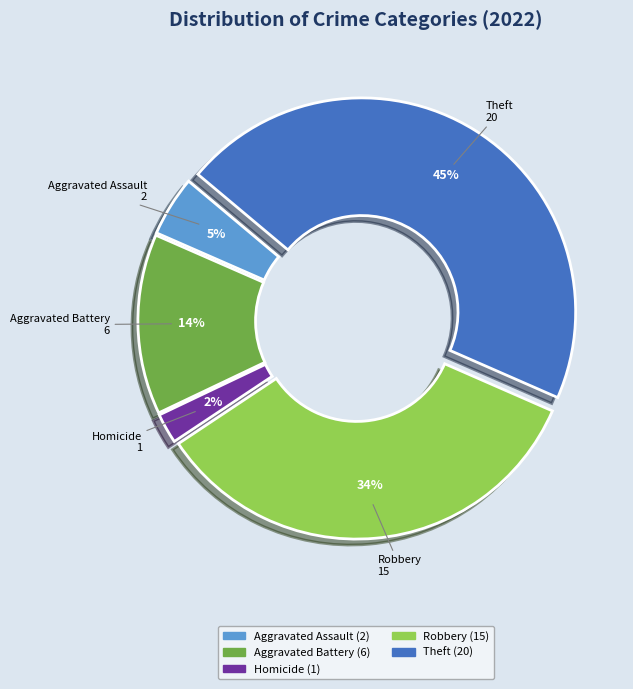

Count the number of slices in the pie.

5